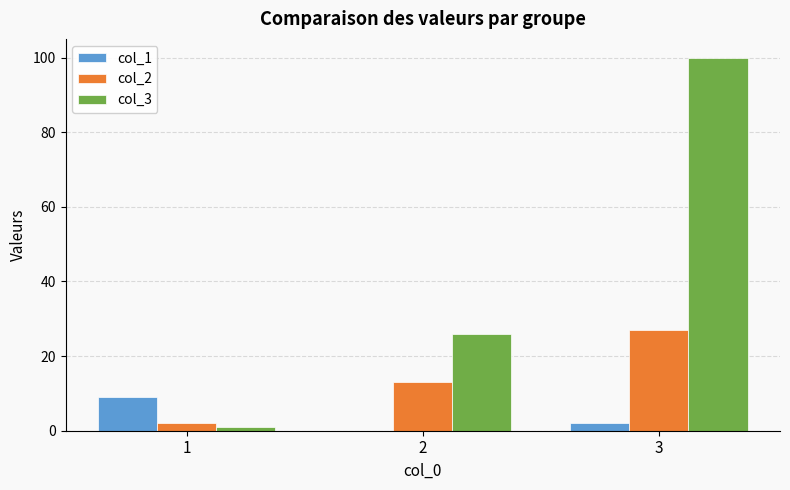

Which series has the largest range (max minus min)?

col_3